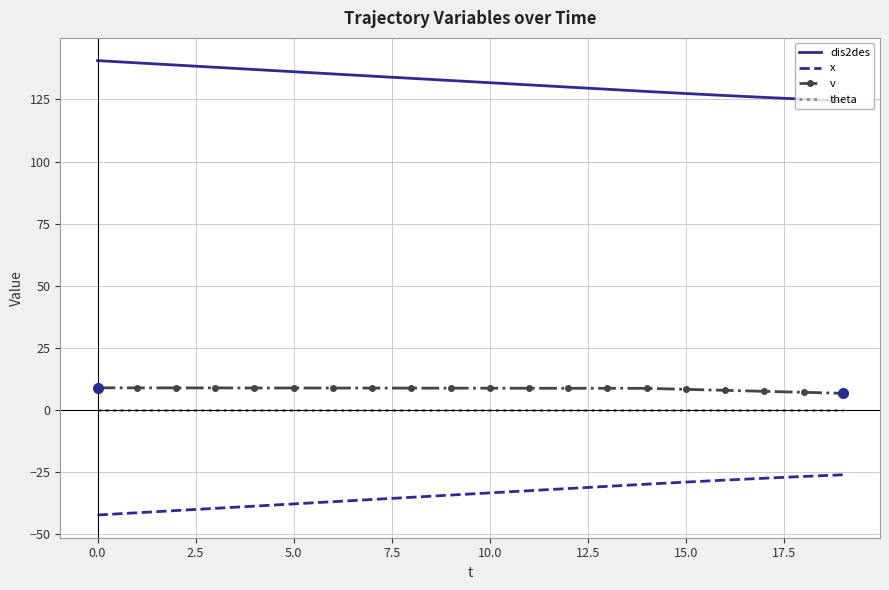

What is the highest value of the x series?

-26.0